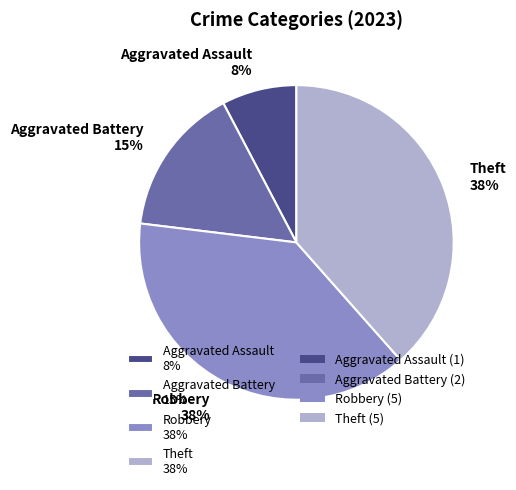

What is the ratio of the value at Robbery 38% to the value at Aggravated Battery 15%?

2.5